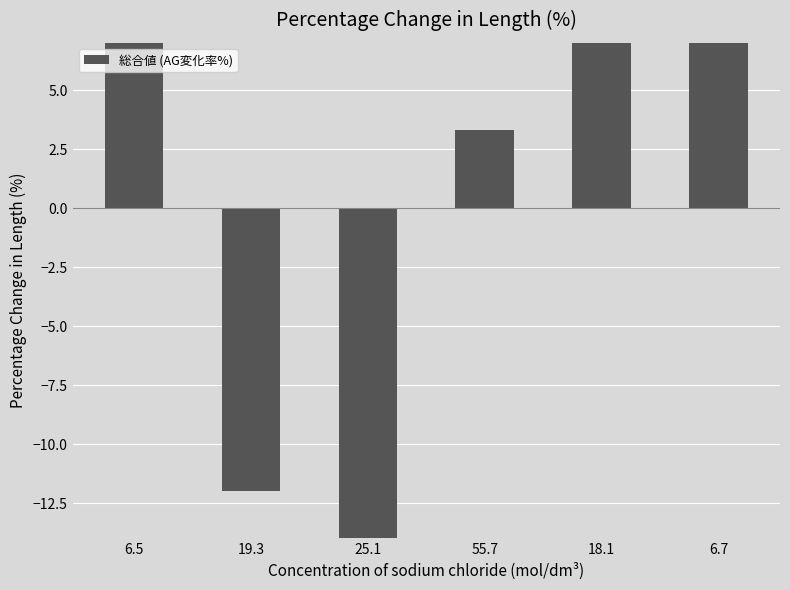

True or false: the data shows 18.6 at 6.5.

True